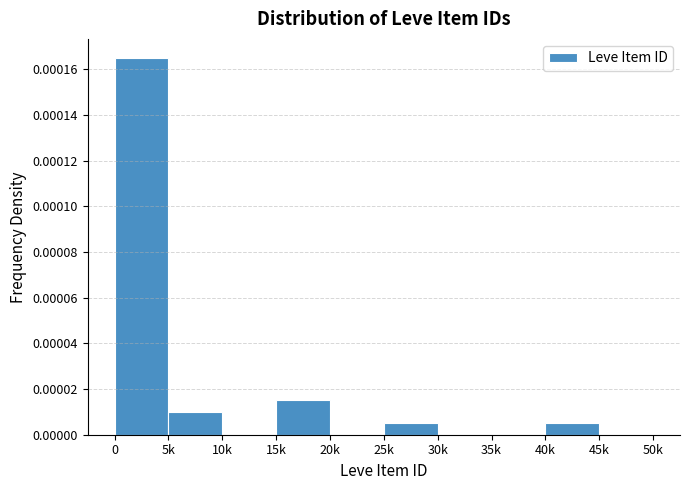

Between 15k and 40k, which is larger?

15k